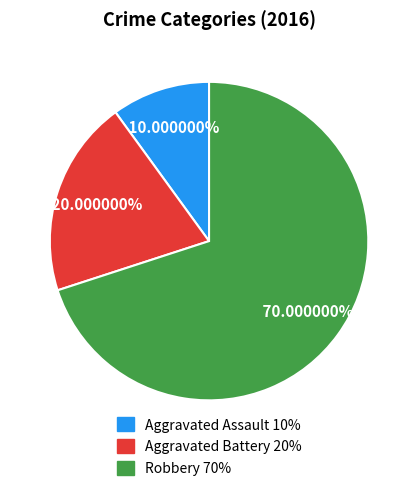

To the nearest percent, what is the difference between the largest and smallest slice percentages?

60%